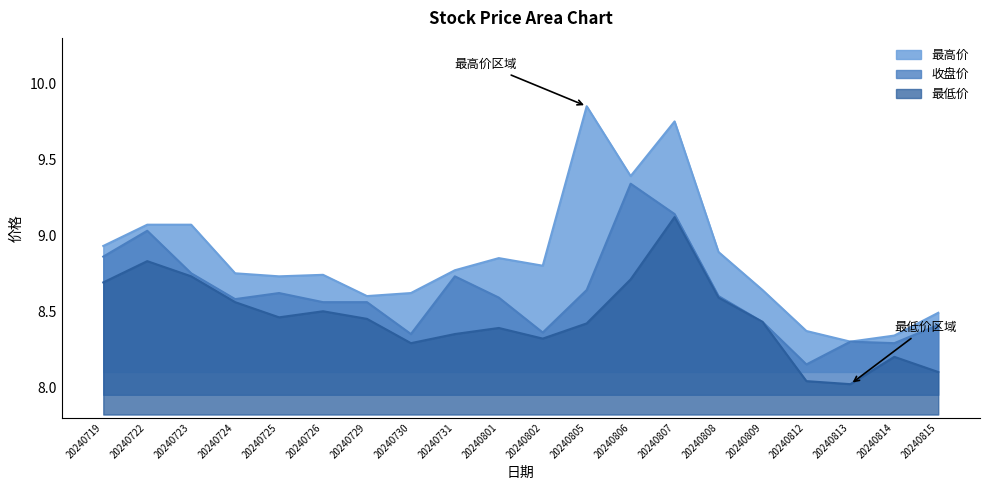

In 最高价, how many points are higher than both neighbors (excluding endpoints)?

4